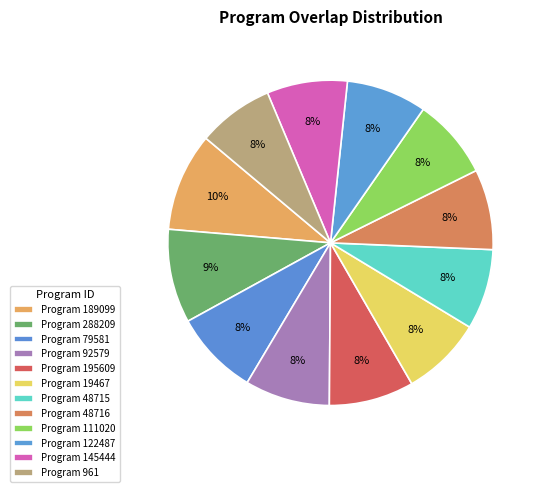

How many slices are in this pie chart?

12